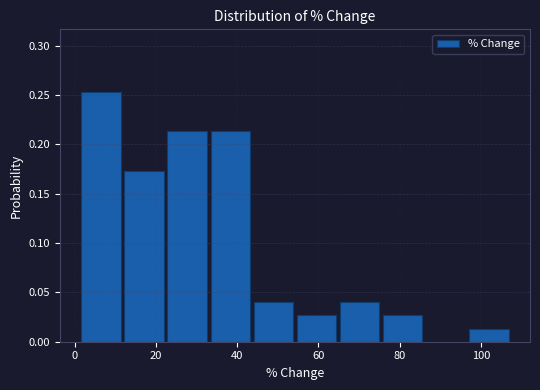

Which range on the x-axis has the tallest bar?

2 to 12